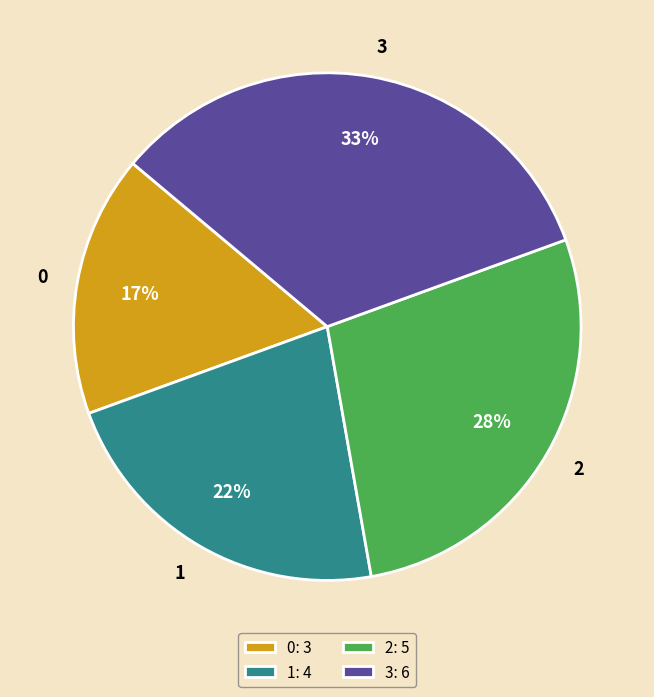

Is there any slice that represents more than half of the pie?

No